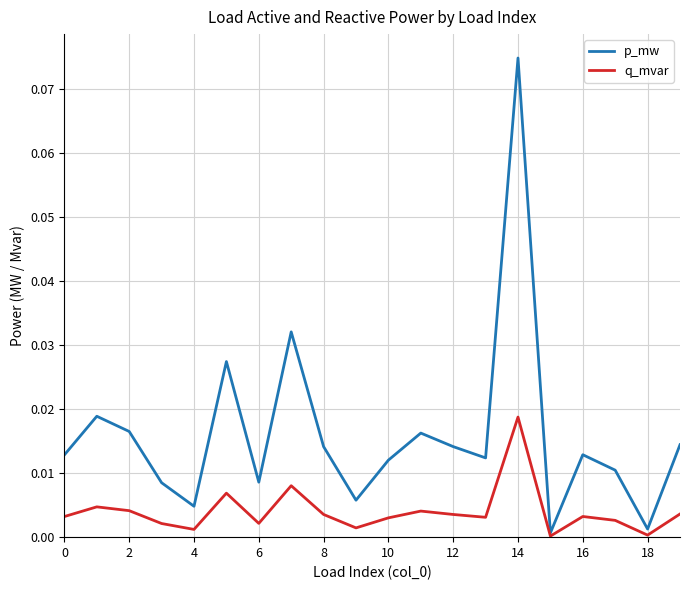

List the series in order of their overall mean, highest first.

p_mw, q_mvar